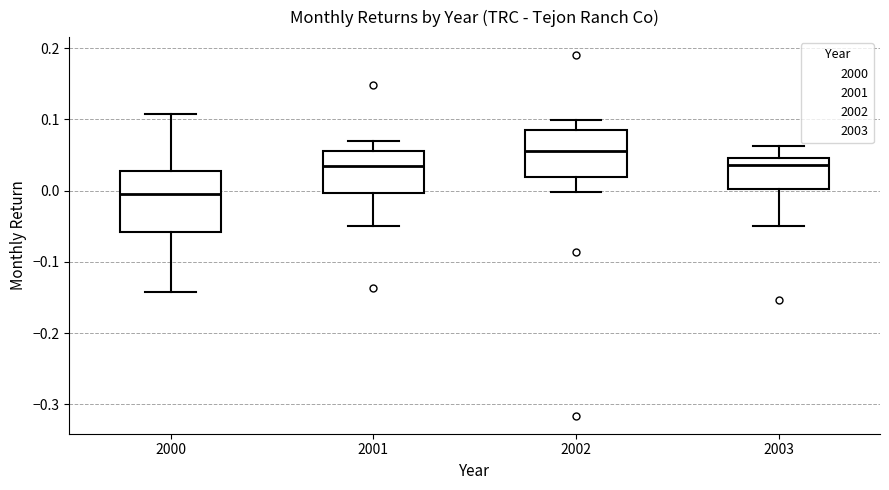

Reading left to right, read every box against the y-axis: the position of its median line, the range the box covers, and the ends of its whiskers. The values are not printed on the chart, so give them approximately, as read against the axis.

2000: median -0.01, box -0.06 to 0.03, whiskers -0.14 to 0.11
2001: median 0.03, box 0.00 to 0.06, whiskers -0.05 to 0.07
2002: median 0.06, box 0.02 to 0.08, whiskers 0.00 to 0.10
2003: median 0.04, box 0.00 to 0.05, whiskers -0.05 to 0.06